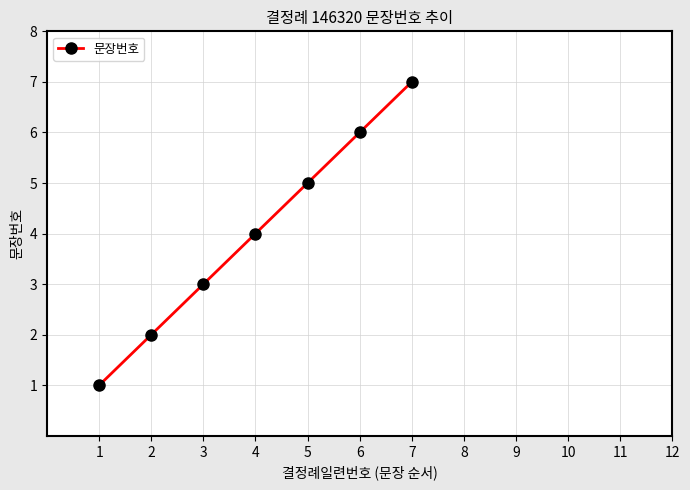

What is the average value?

4